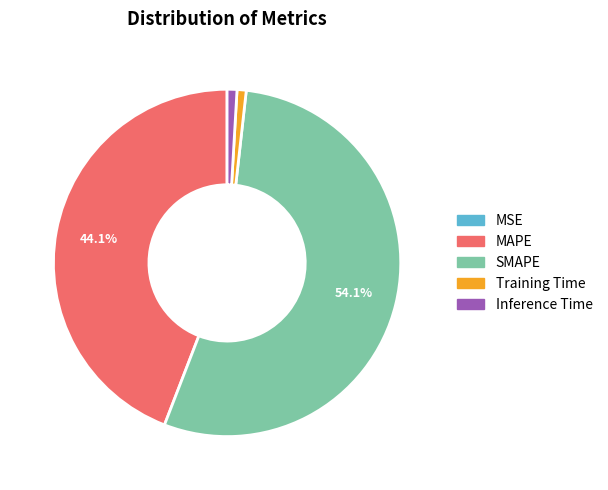

Which has a higher value, Training Time or SMAPE?

SMAPE